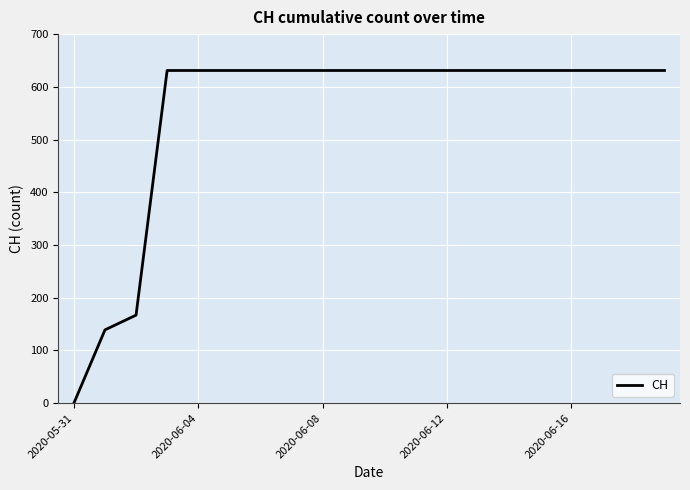

What is the greatest value displayed?

631